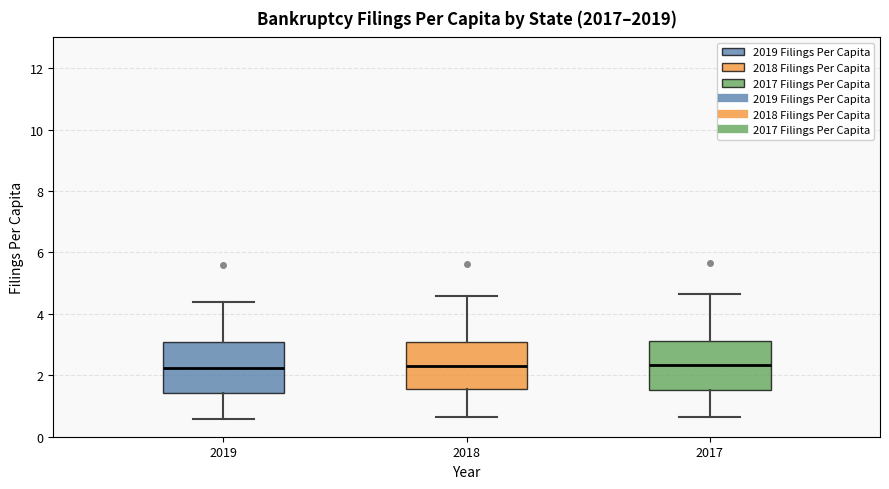

Where does the lower whisker of the box at x = 2017 end on the y-axis? The values are not printed on the chart, so give them approximately, as read against the axis.

0.6